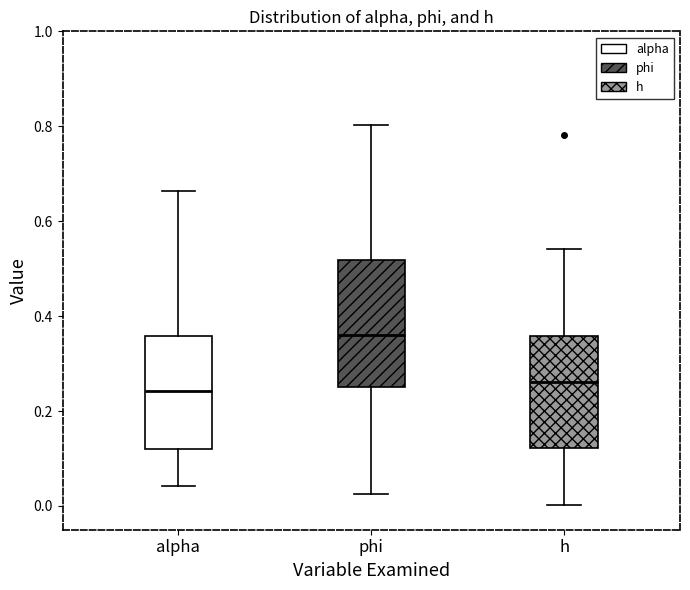

Reading left to right, read every box against the y-axis: the position of its median line, the range the box covers, and the ends of its whiskers. The values are not printed on the chart, so give them approximately, as read against the axis.

alpha: median 0.24, box 0.12 to 0.36, whiskers 0.04 to 0.66
phi: median 0.36, box 0.26 to 0.52, whiskers 0.02 to 0.80
h: median 0.26, box 0.12 to 0.36, whiskers 0.00 to 0.54